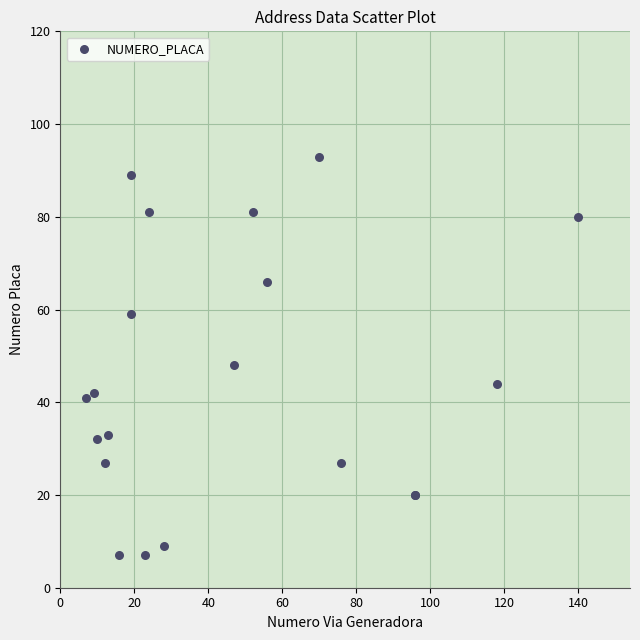

What Y value in the scatter plot is closest to 50?

48